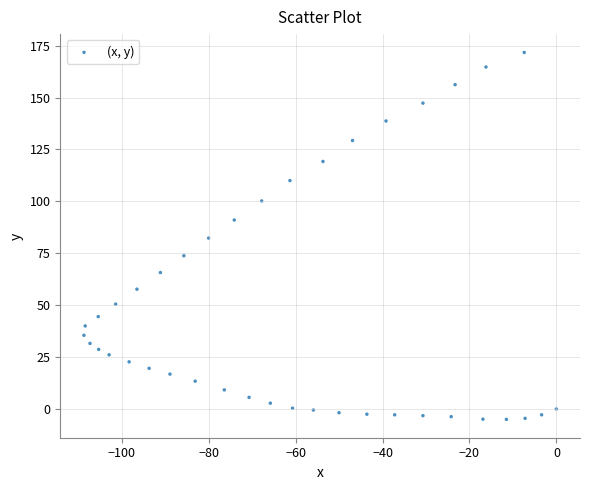

What is the range of Y values (max minus min)?

176.7